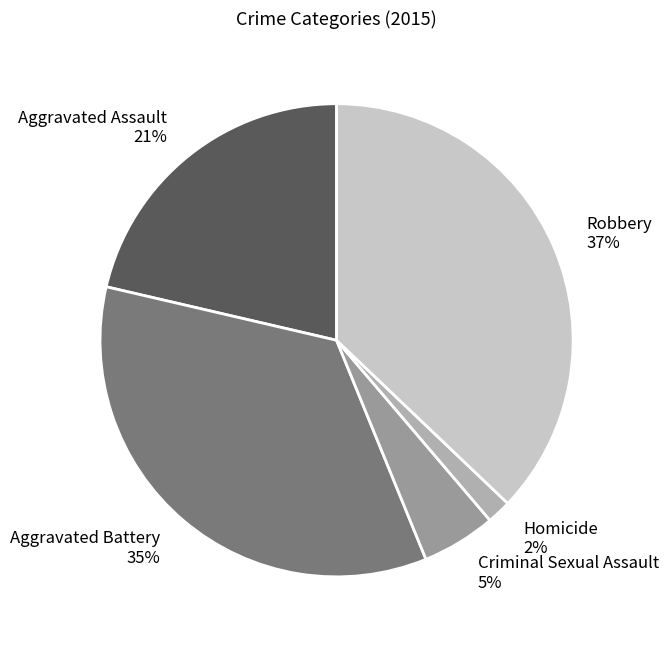

To the nearest percent, what portion does Aggravated Assault represent?

21%